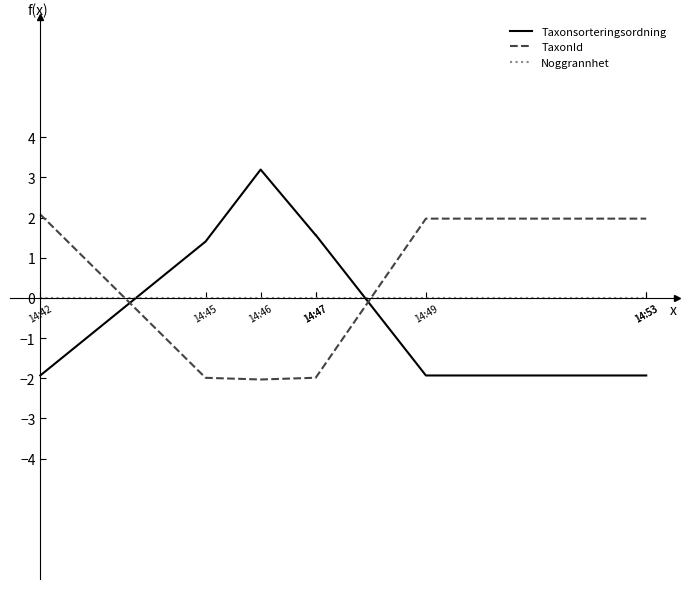

What is the maximum value shown in the chart?

3.2